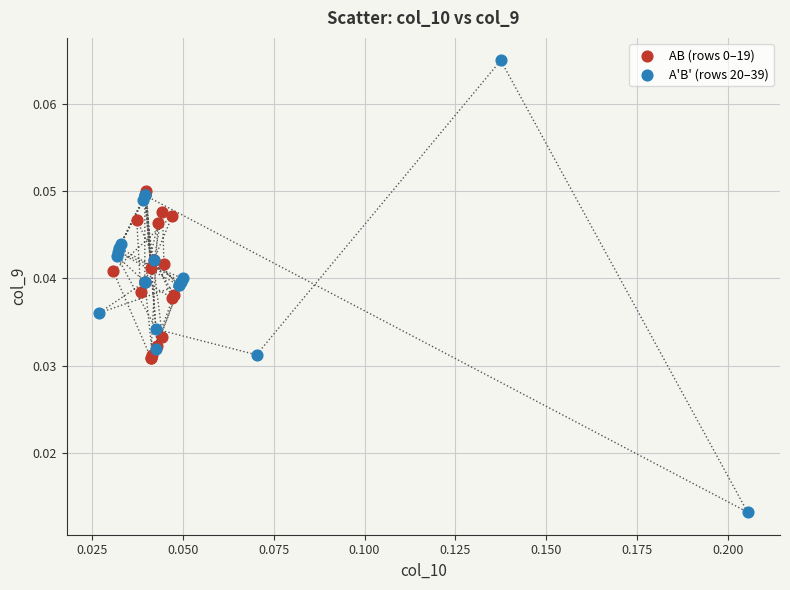

Which series reaches the maximum Y coordinate?

A'B' (rows 20–39)